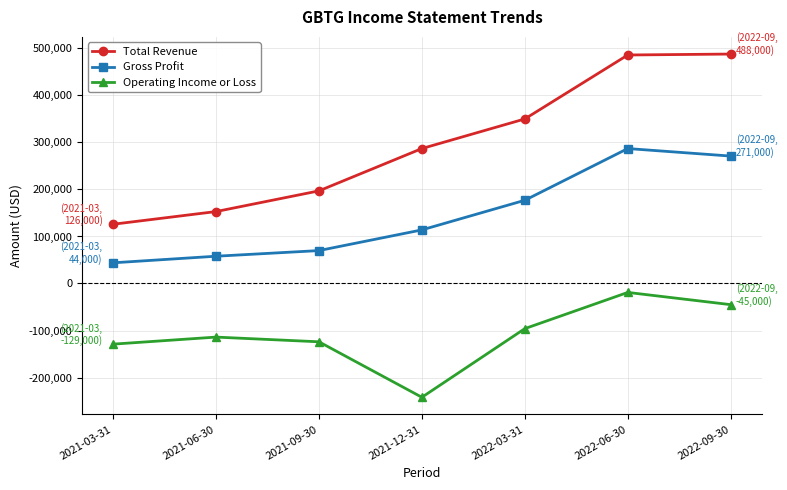

What is the label of the 3rd point from the left?

2021-09-30